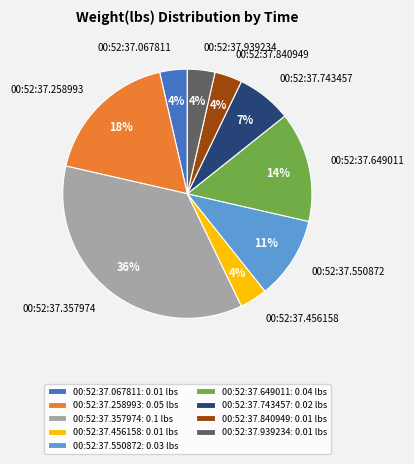

Is 00:52:37.357974 the majority of the pie?

No